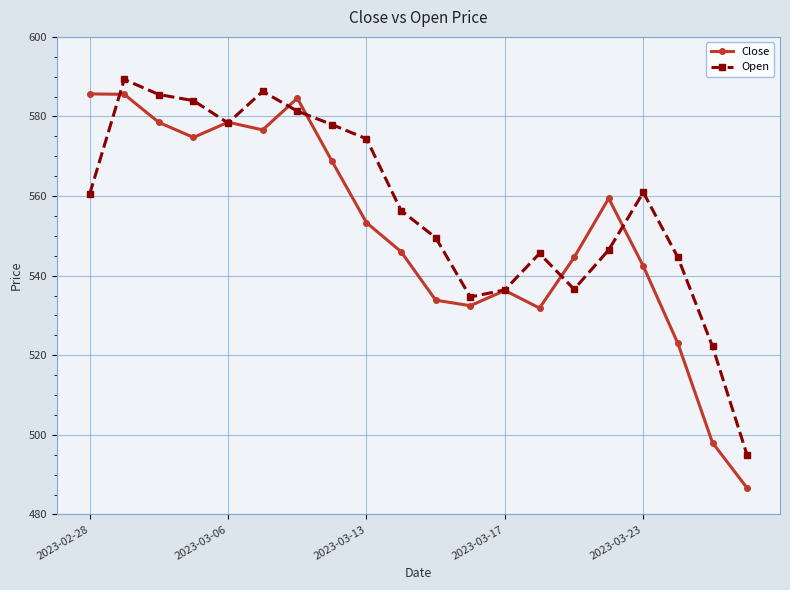

What is the lowest value of the Open series?

494.9